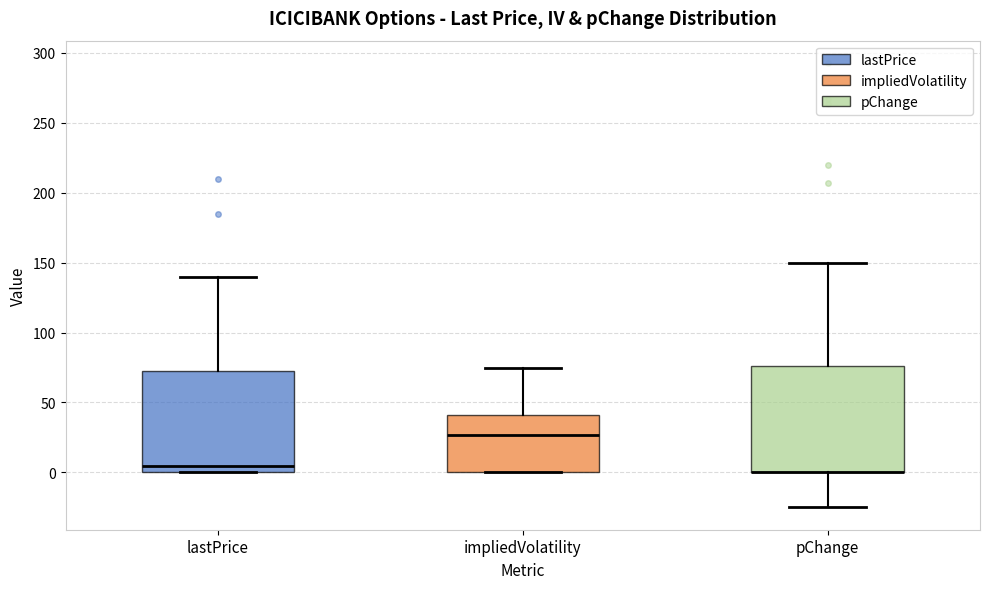

Reading left to right, transcribe this box plot: for each box, give where its median line is, the range the box spans, and where its two whiskers end, as read against the y-axis. The values are not printed on the chart, so give them approximately, as read against the axis.

lastPrice: median 5, box 0 to 70, whiskers 0 to 140
impliedVolatility: median 25, box 0 to 40, whiskers 0 to 75
pChange: median 0 (drawn on the box's lower edge), box 0 to 75, whiskers -25 to 150